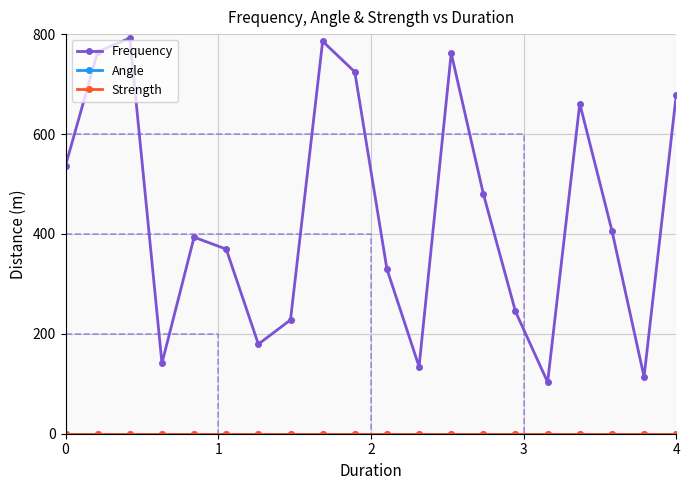

How many categories are shown in the chart?

20